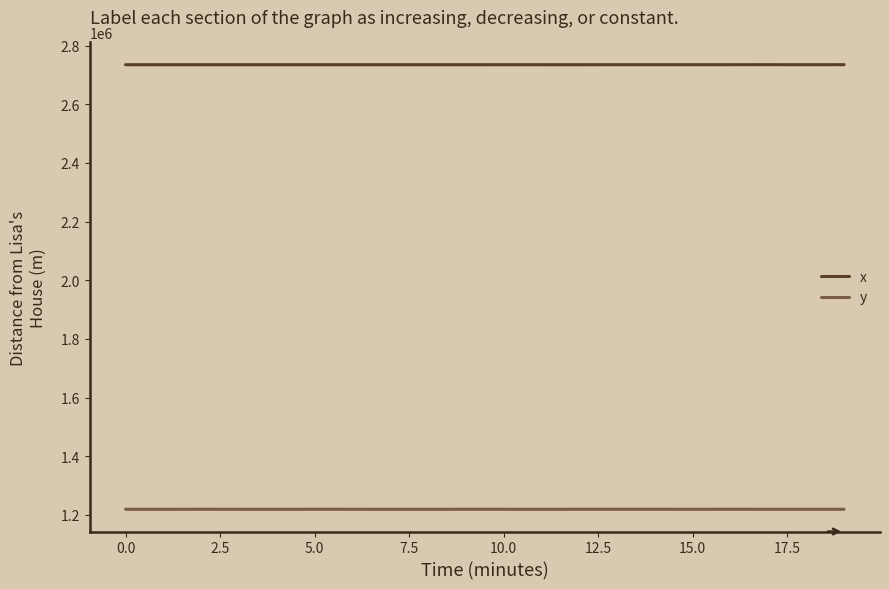

What is the greatest value displayed?

2735001.1